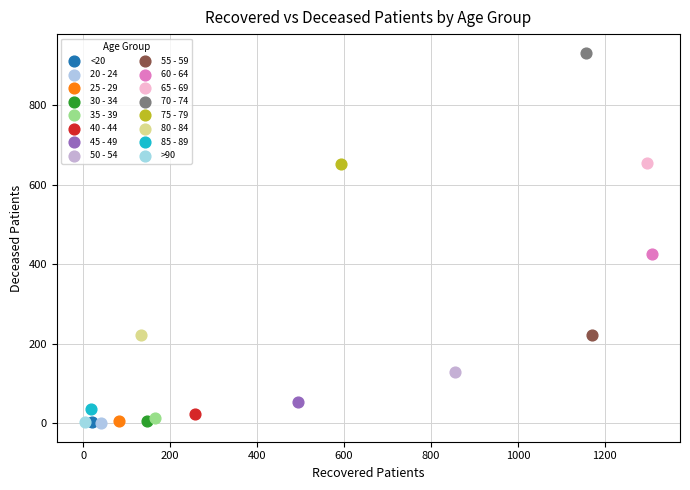

Which series reaches the maximum Y coordinate?

70 - 74